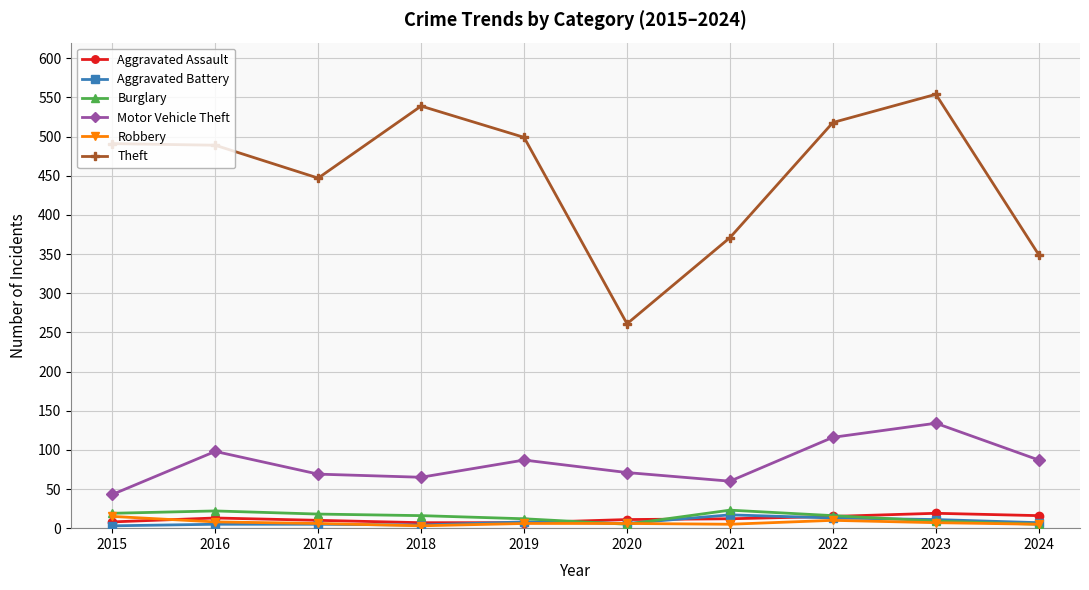

At how many categories does at least one series exceed 337?

9